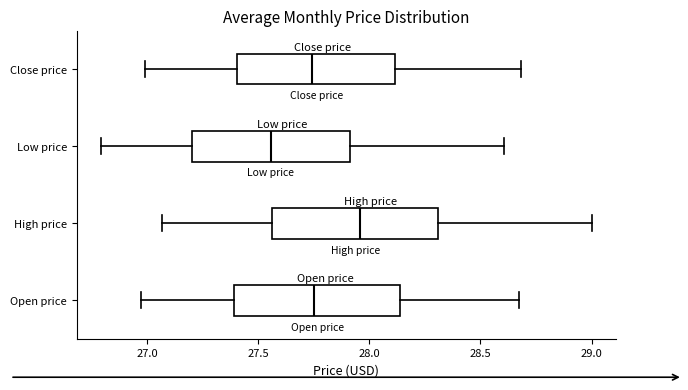

Reading bottom to top, read every box against the x-axis: the position of its median line, the range the box covers, and the ends of its whiskers. The values are not printed on the chart, so give them approximately, as read against the axis.

Open price: median 27.75, box 27.40 to 28.15, whiskers 26.95 to 28.70
High price: median 27.95, box 27.55 to 28.30, whiskers 27.05 to 29.00
Low price: median 27.55, box 27.20 to 27.90, whiskers 26.80 to 28.60
Close price: median 27.75, box 27.40 to 28.10, whiskers 27.00 to 28.70